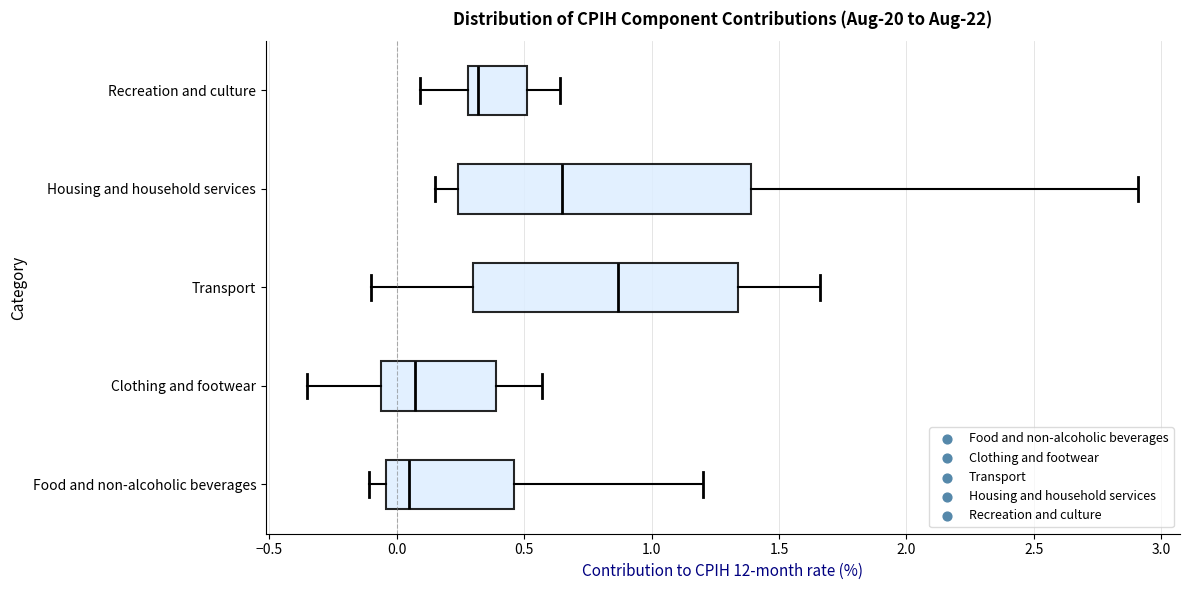

Reading bottom to top, transcribe this box plot: for each box, give where its median line is, the range the box spans, and where its two whiskers end, as read against the x-axis. The values are not printed on the chart, so give them approximately, as read against the axis.

Food and non-alcoholic beverages: median 0.05, box -0.05 to 0.45, whiskers -0.10 to 1.20
Clothing and footwear: median 0.05, box -0.05 to 0.40, whiskers -0.35 to 0.55
Transport: median 0.85, box 0.30 to 1.35, whiskers -0.10 to 1.65
Housing and household services: median 0.65, box 0.25 to 1.40, whiskers 0.15 to 2.90
Recreation and culture: median 0.30 (just right of the box's left edge), box 0.30 to 0.50, whiskers 0.10 to 0.65